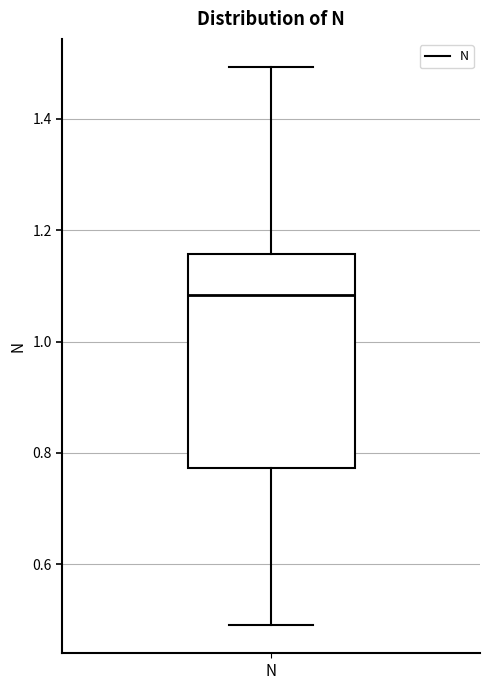

Where does the lower whisker of the box for N end on the y-axis? The values are not printed on the chart, so give them approximately, as read against the axis.

0.50